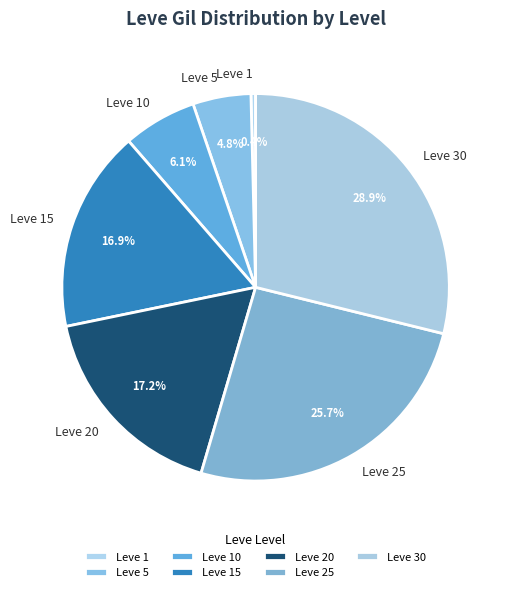

Combined, what portion of the pie is Leve 10 and Leve 15?

23.0%